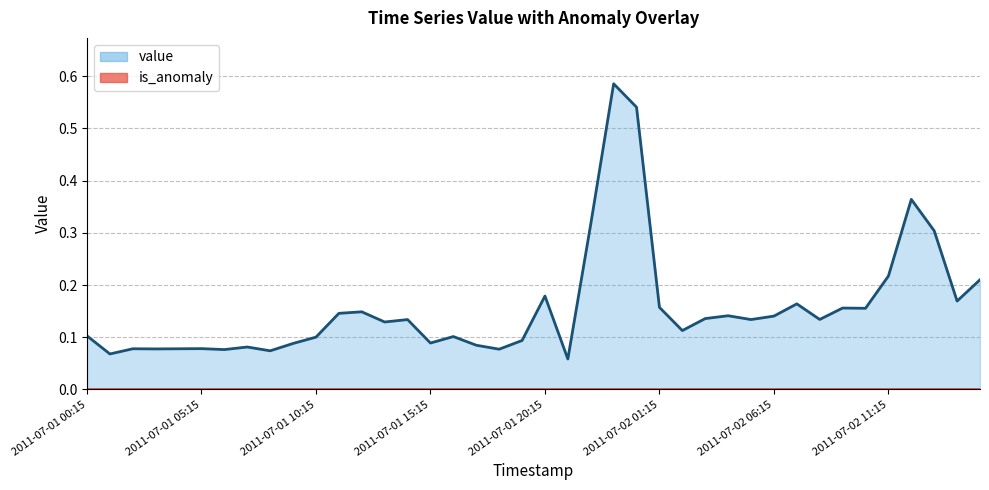

Which category has the highest value across all series?

2011-07-01 23:15